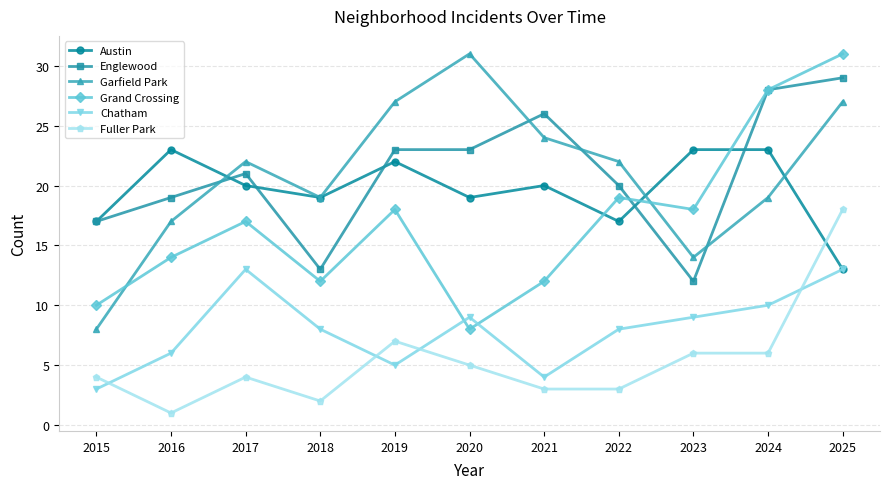

What is the lowest value of the Austin series?

13